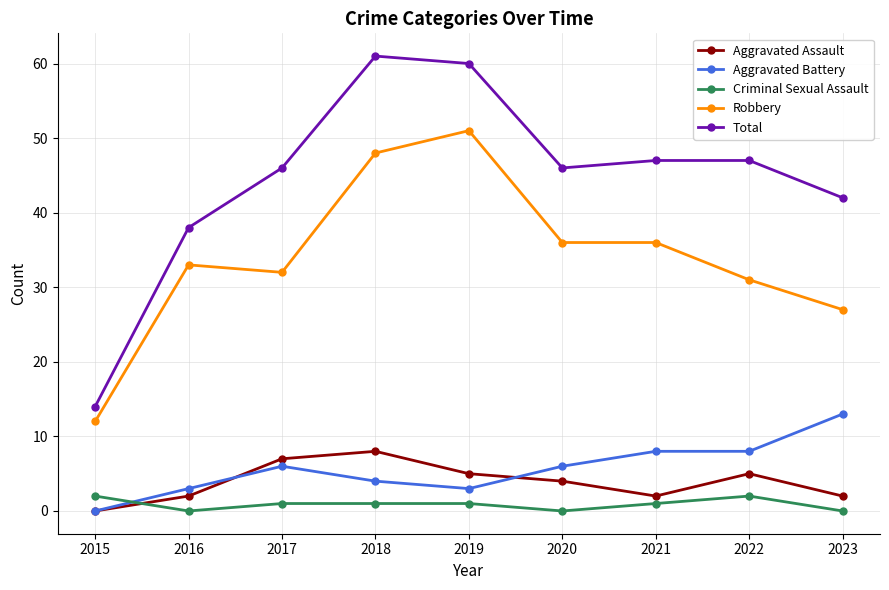

Is the value of Robbery at 2020 greater than the value of Aggravated Battery at 2016?

Yes